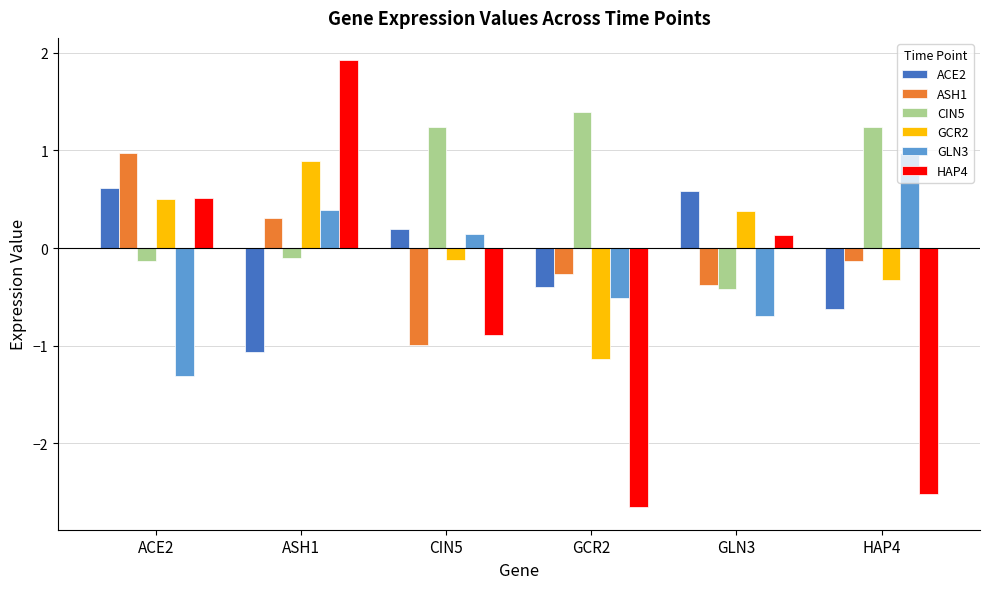

True or false: GLN3 has a value of 1.0 at HAP4.

True